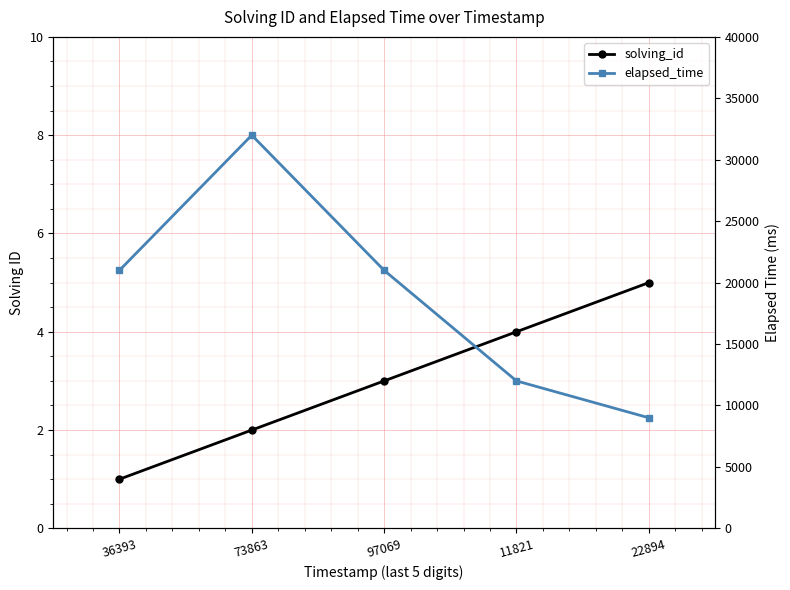

The value of elapsed_time at 22894 is 3417. True or false?

False